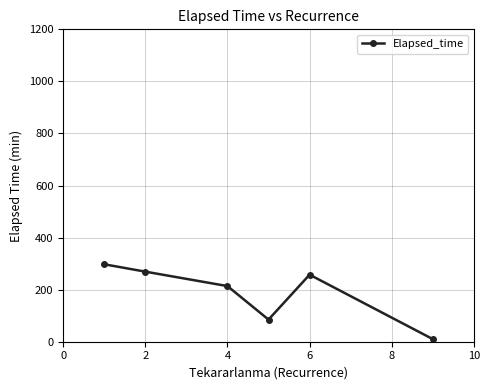

Reading left to right, transcribe all the data shown in this chart.

297.5	269.2	213.8	85.0	257.5	10.0